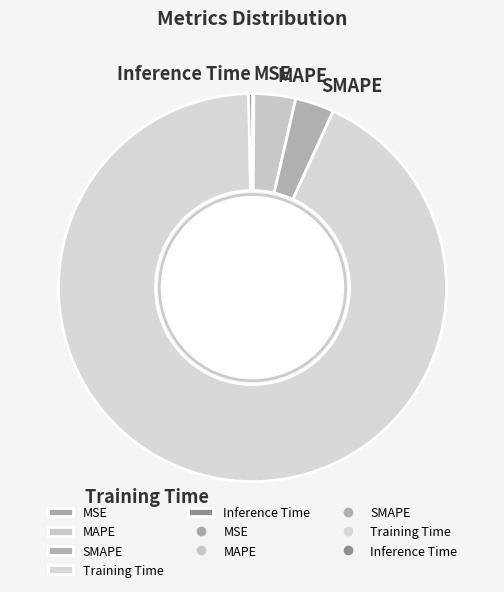

Which slice is the largest?

Training Time